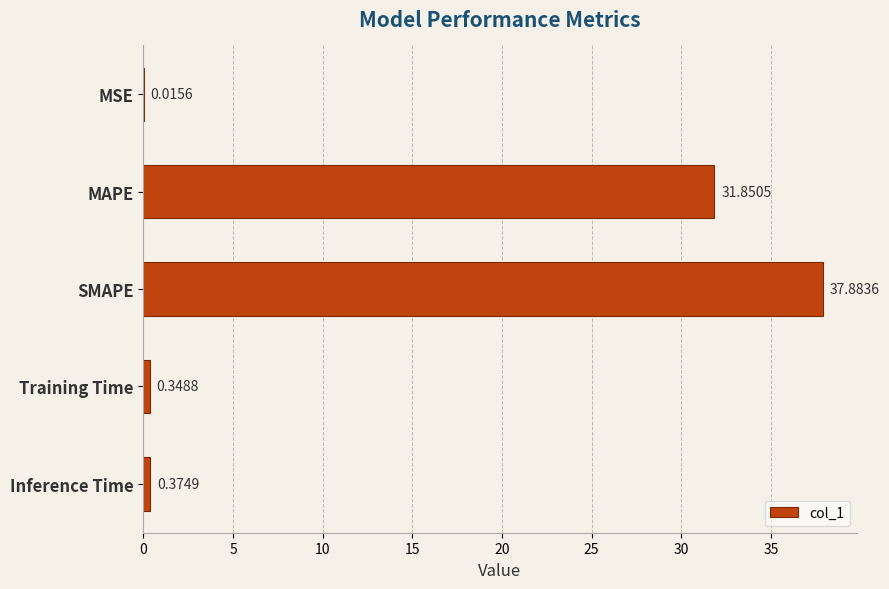

What is the sum of the values at Training Time and MAPE?

32.2